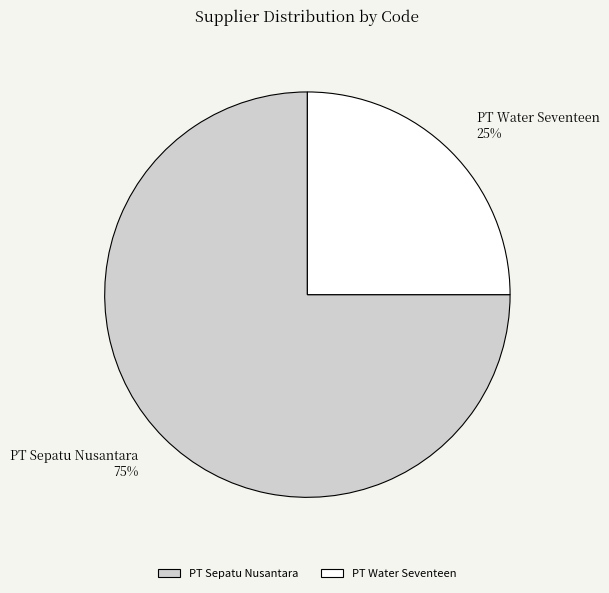

Count the number of slices in the pie.

2